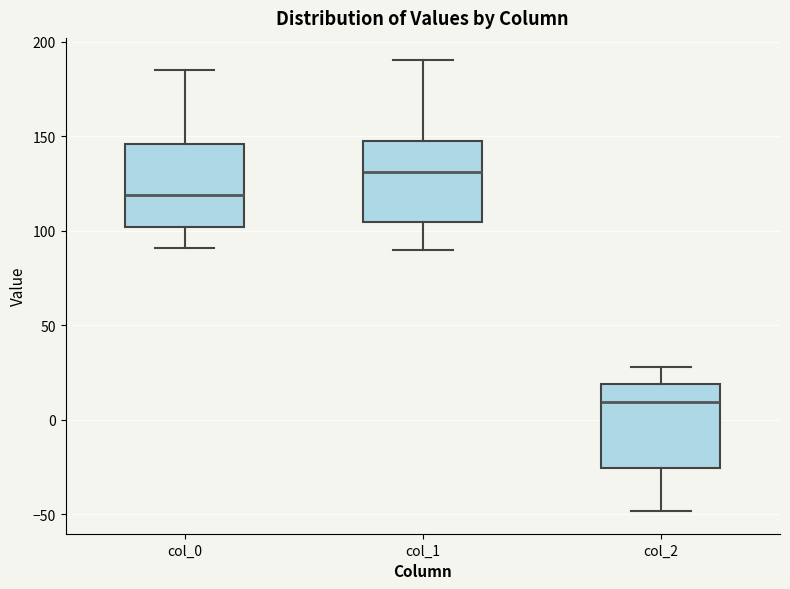

Reading left to right, read every box against the y-axis: the position of its median line, the range the box covers, and the ends of its whiskers. The values are not printed on the chart, so give them approximately, as read against the axis.

col_0: median 120, box 100 to 145, whiskers 90 to 185
col_1: median 130, box 105 to 150, whiskers 90 to 190
col_2: median 10, box -25 to 20, whiskers -50 to 30